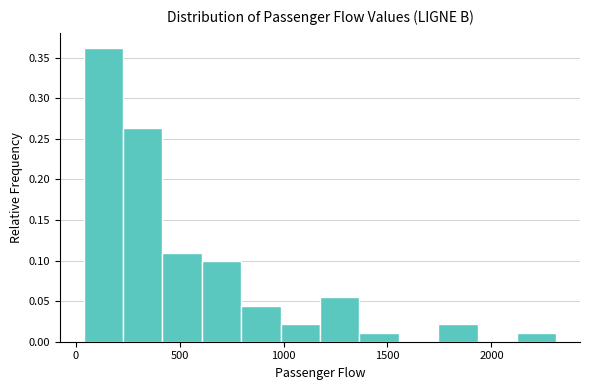

Around what value on the x-axis is the tallest bar? Give the approximate position of its centre, as read against the axis.

150